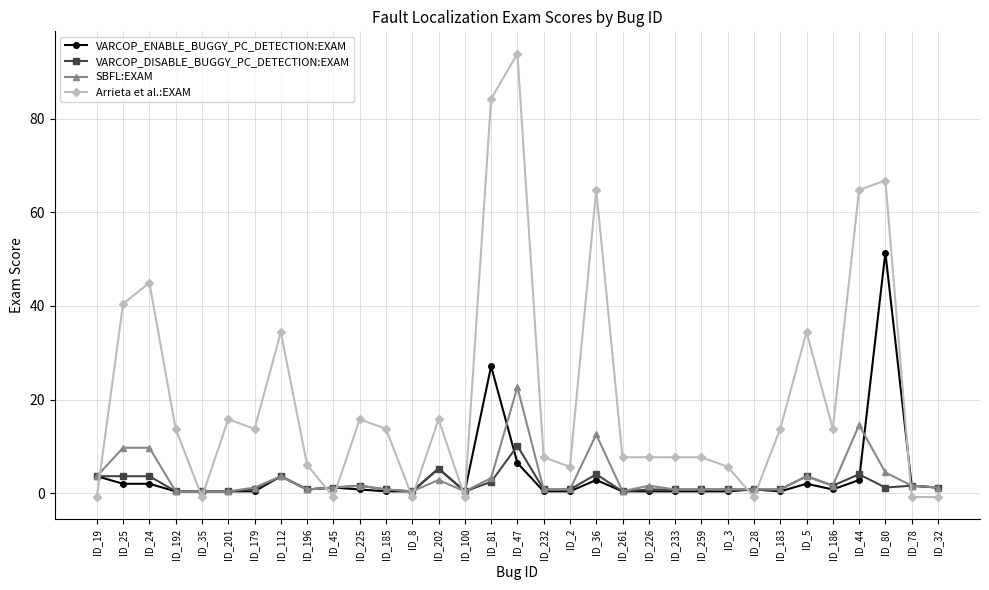

What is the maximum value for VARCOP_DISABLE_BUGGY_PC_DETECTION:EXAM?

10.1